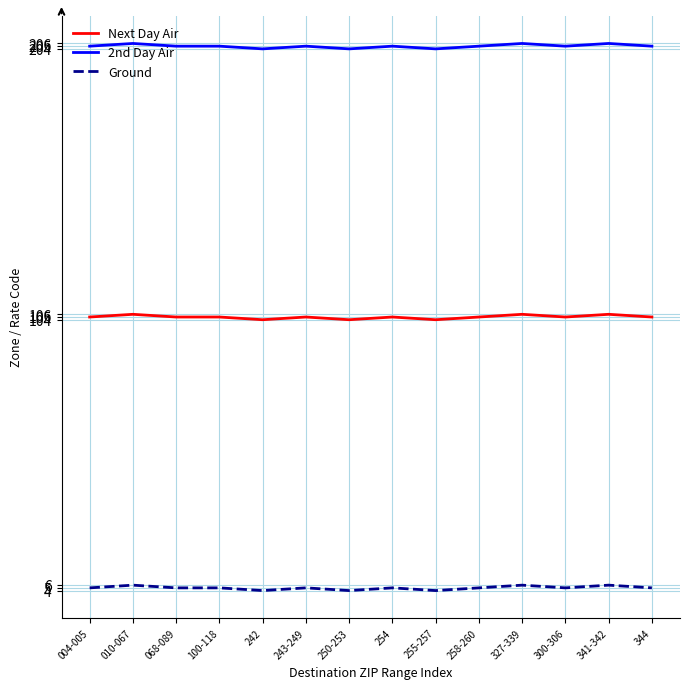

What position from the right is 100-118?

11